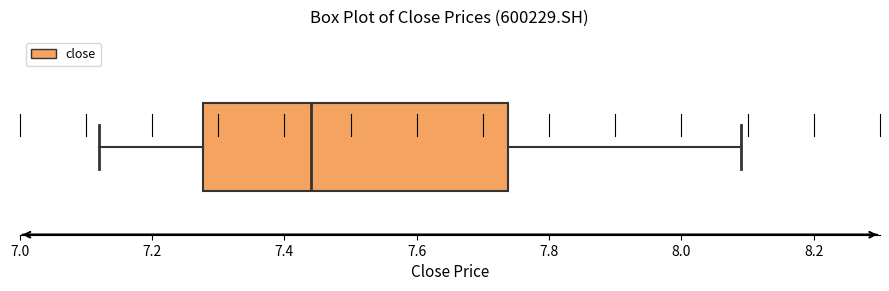

Transcribe this box plot: give where the median line is, the range the box spans, and where the two whiskers end, as read against the x-axis. The values are not printed on the chart, so give them approximately, as read against the axis.

median 7.44, box 7.28 to 7.74, whiskers 7.12 to 8.10